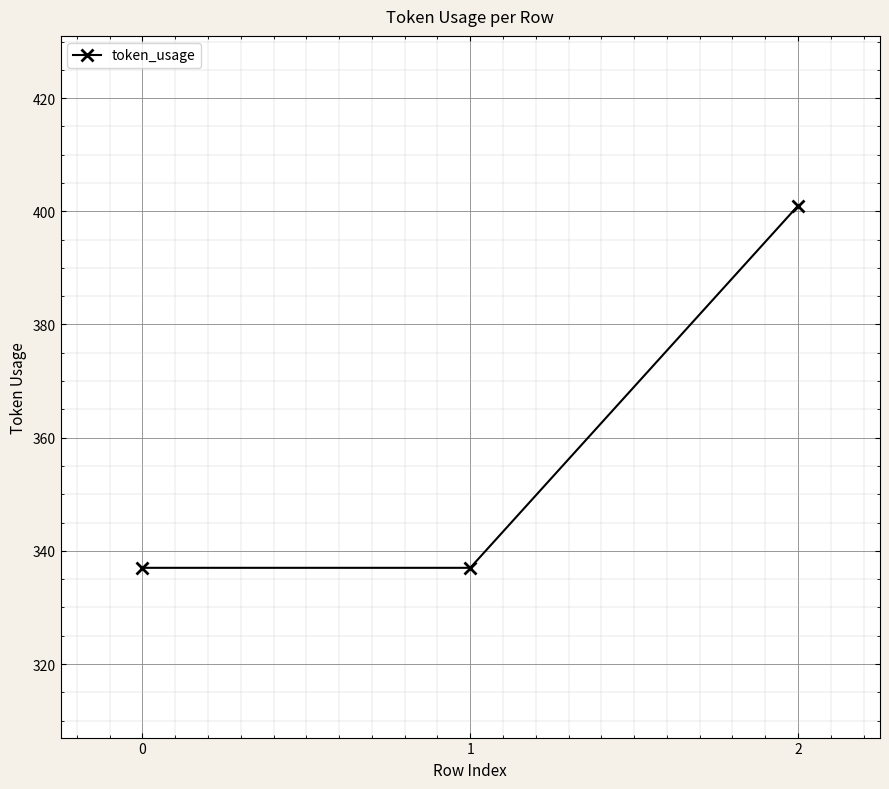

Is it true that the value at 2 is 401?

True